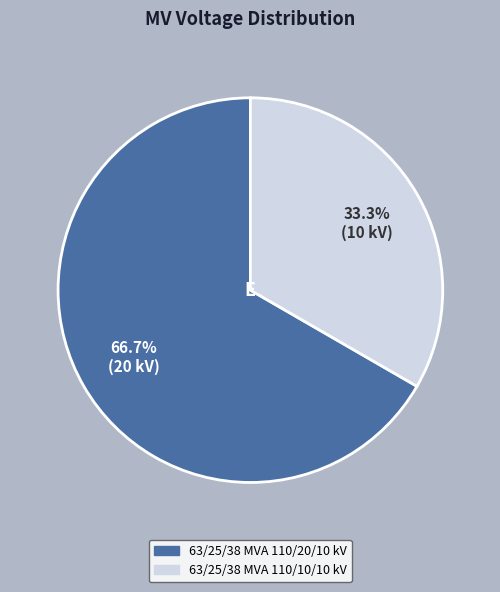

What is the largest slice in the pie chart?

63/25/38 MVA 110/20/10 kV